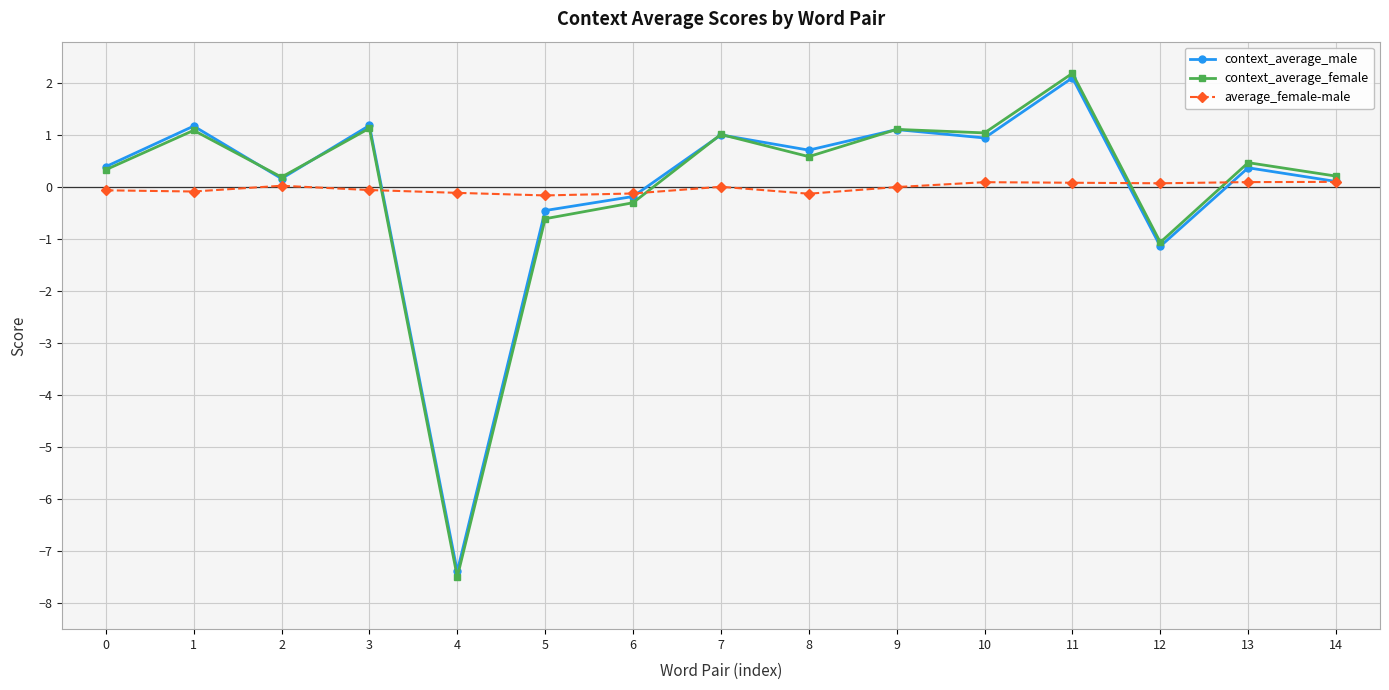

Is it true that context_average_female equals 0.5 at 13?

True